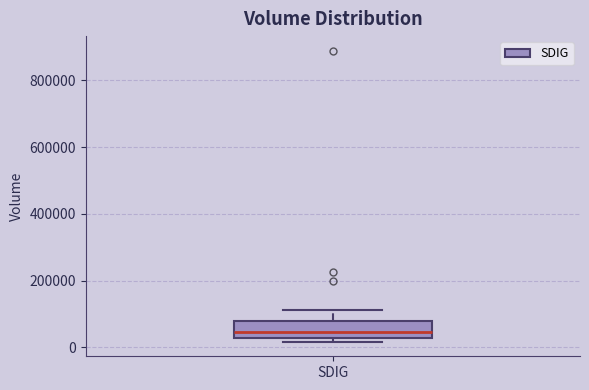

Read this box plot against the y-axis: the position of the median line, the range covered by the box, and the ends of both whiskers. The values are not printed on the chart, so give them approximately, as read against the axis.

median 40000, box 20000 to 80000, whiskers 20000 (just below the box's lower edge) to 120000